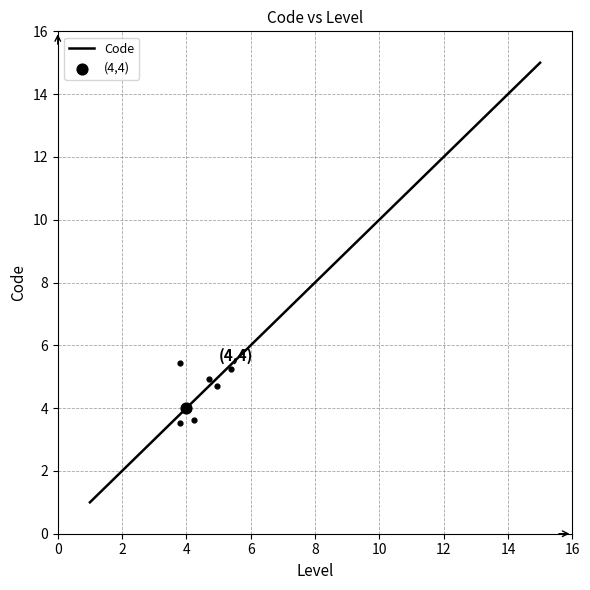

The value of Code at 14 is 14. True or false?

True